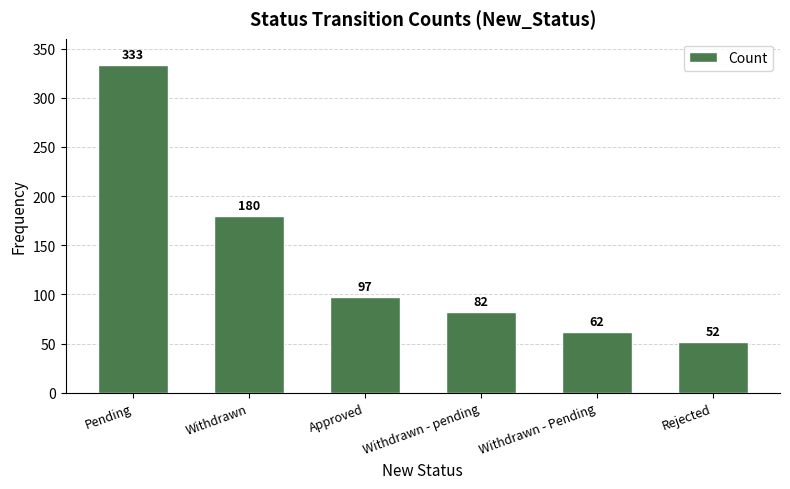

What is the minimum value shown in the chart?

52